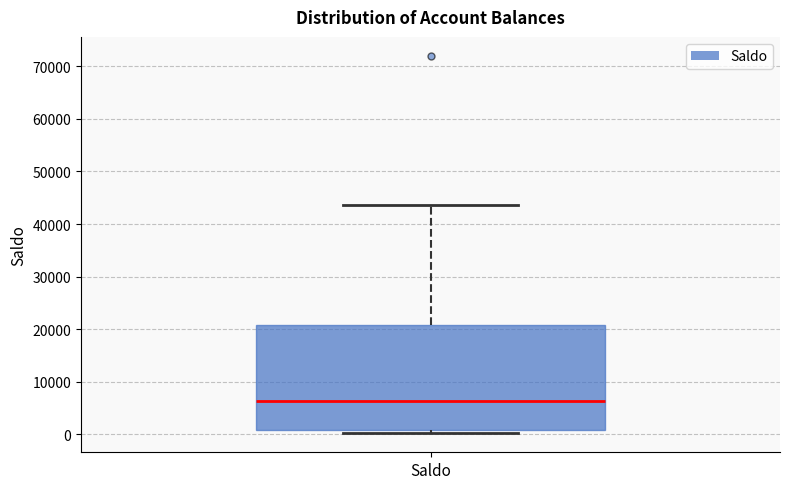

Transcribe this box plot: give where the median line is, the range the box spans, and where the two whiskers end, as read against the y-axis. The values are not printed on the chart, so give them approximately, as read against the axis.

median 6000, box 1000 to 21000, whiskers 0 to 44000